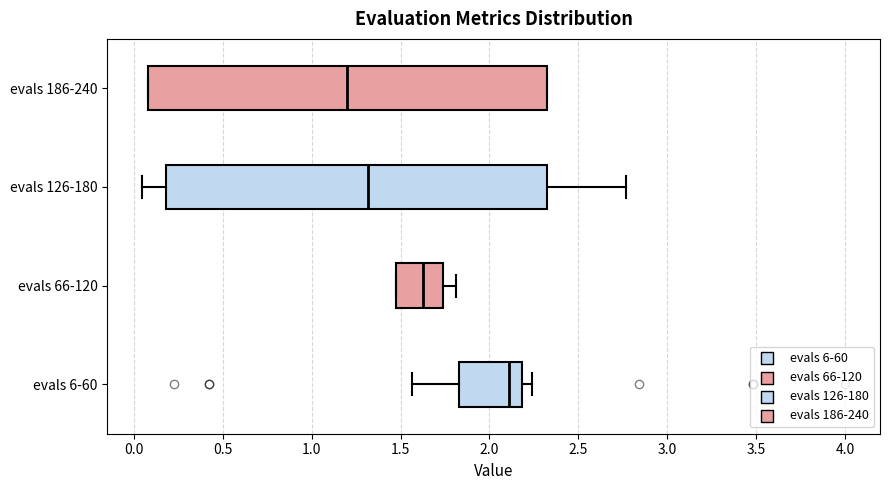

Which box is the widest, from its left edge to its right edge?

evals 186-240